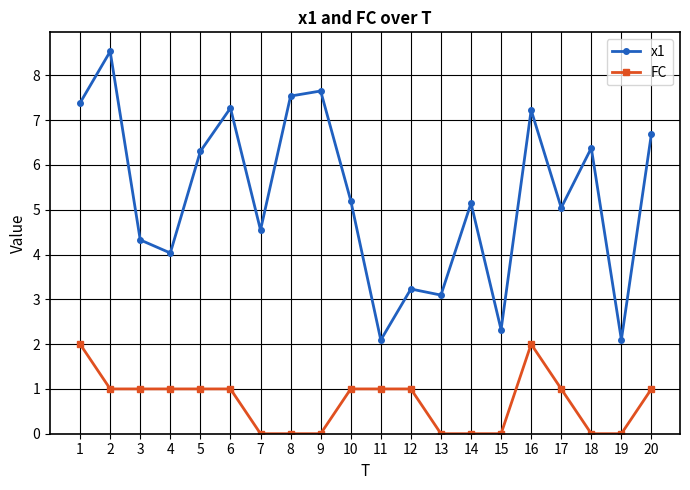

Reading left to right, transcribe all the data shown in this chart.

x1: 7.4	8.5	4.3	4.0	6.3	7.3	4.5	7.5	7.7	5.2	2.1	3.2	3.1	5.1	2.3	7.2	5.0	6.4	2.1	6.7
FC: 2.0	1.0	1.0	1.0	1.0	1.0	0.0	0.0	0.0	1.0	1.0	1.0	0.0	0.0	0.0	2.0	1.0	0.0	0.0	1.0